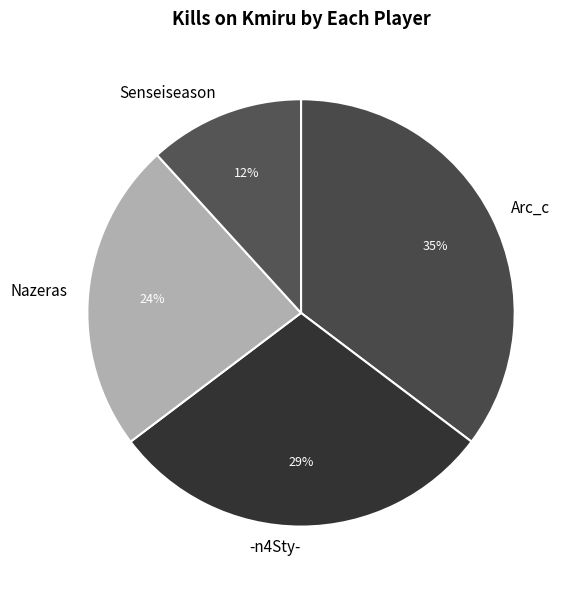

Do Nazeras and -n4Sty- together represent more than half of the pie?

Yes